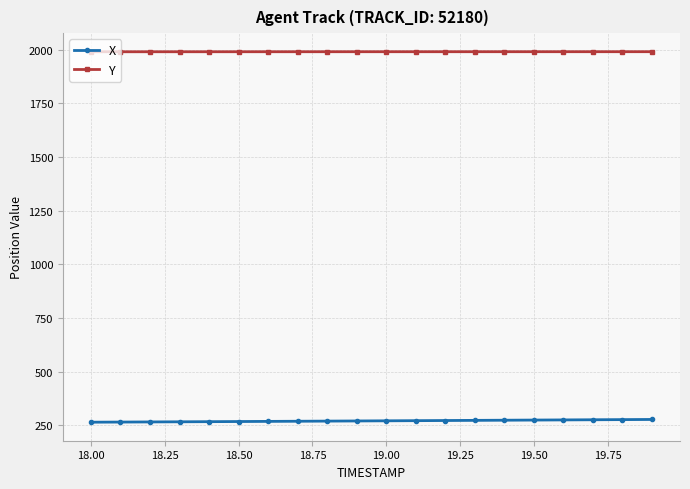

What is the value of the X point at the 4th from the left?

265.6